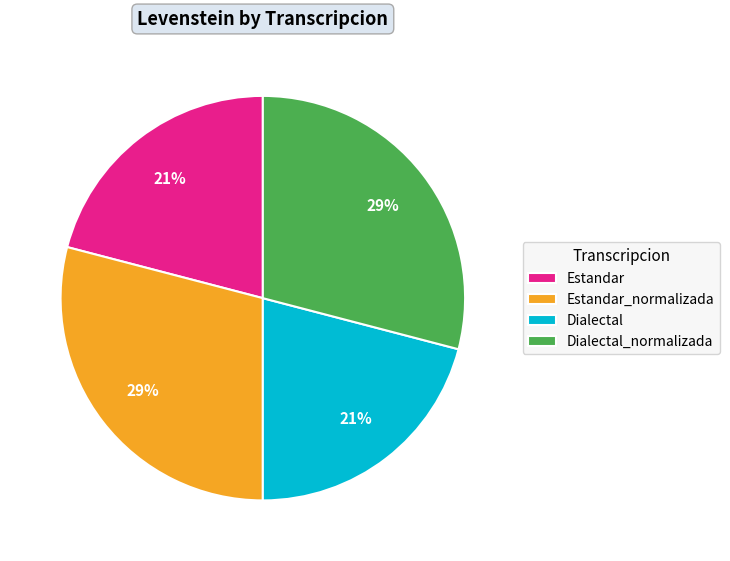

Does Estandar represent more than half of the total?

No